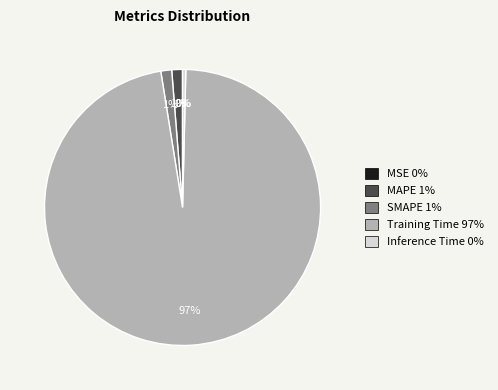

True or false: Training Time 97% accounts for 97% of the total.

True